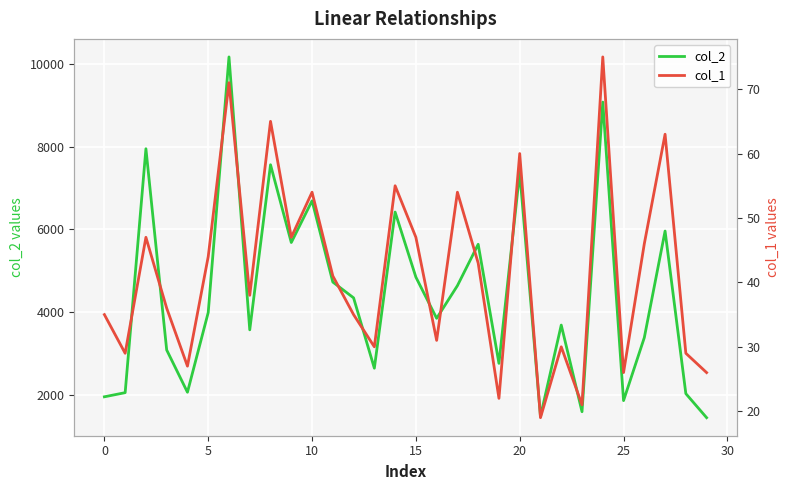

True or false: col_2 and col_1 intersect in this chart.

False